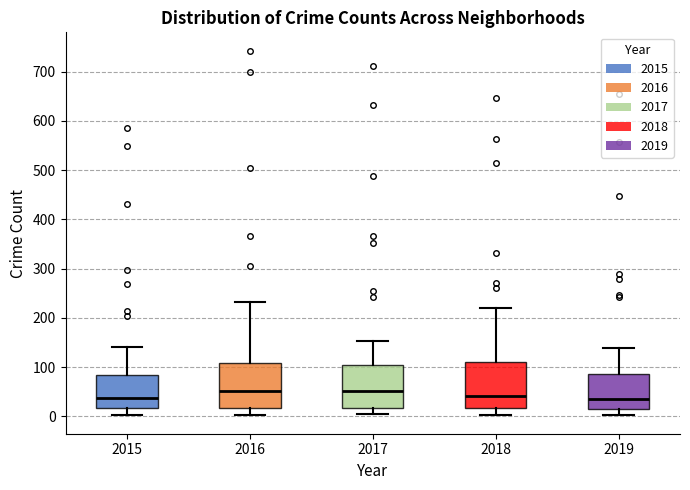

Reading left to right, read every box against the y-axis: the position of its median line, the range the box covers, and the ends of its whiskers. The values are not printed on the chart, so give them approximately, as read against the axis.

2015: median 40, box 20 to 80, whiskers 0 to 140
2016: median 50, box 20 to 110, whiskers 0 to 230
2017: median 50, box 20 to 110, whiskers 0 to 150
2018: median 40, box 20 to 110, whiskers 0 to 220
2019: median 40, box 20 to 90, whiskers 0 to 140